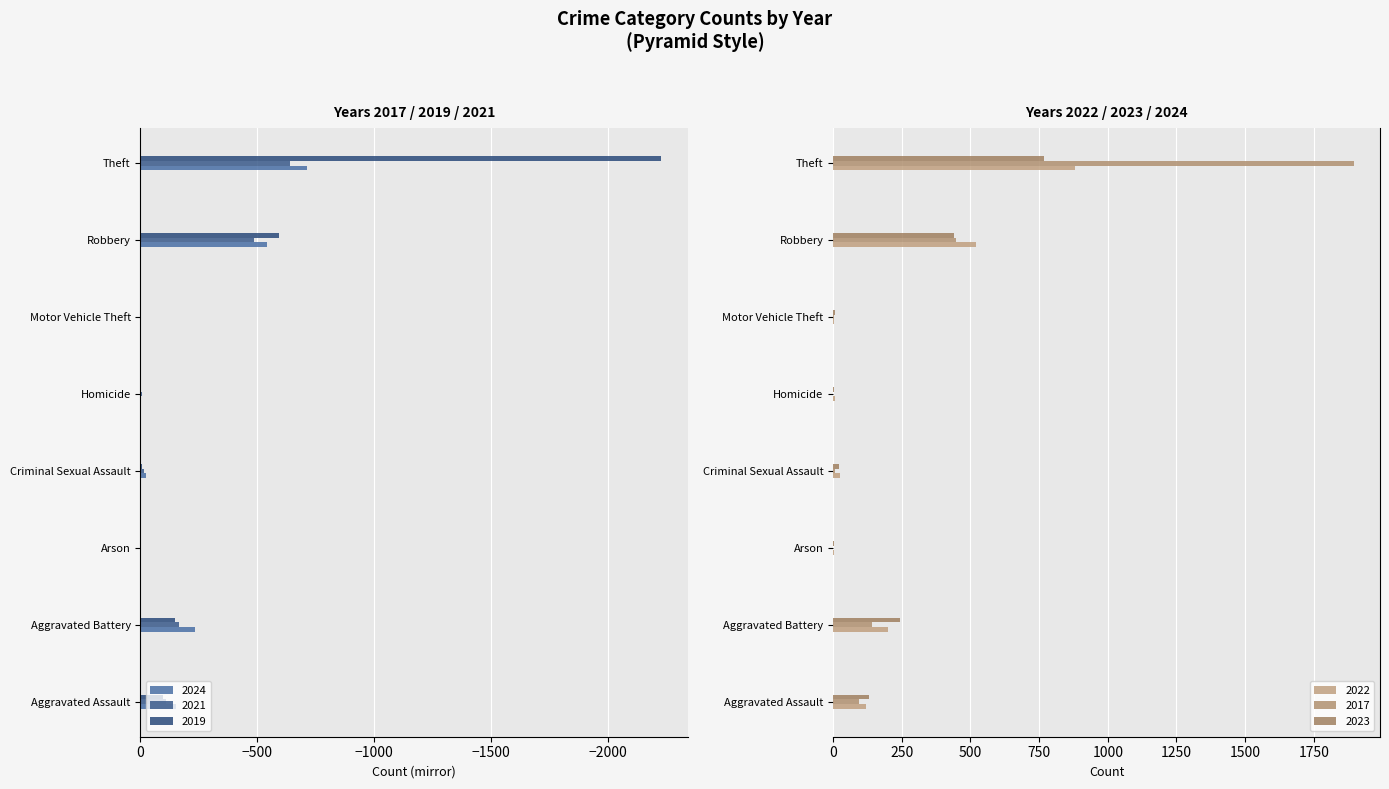

What position from the right is Criminal Sexual Assault?

5